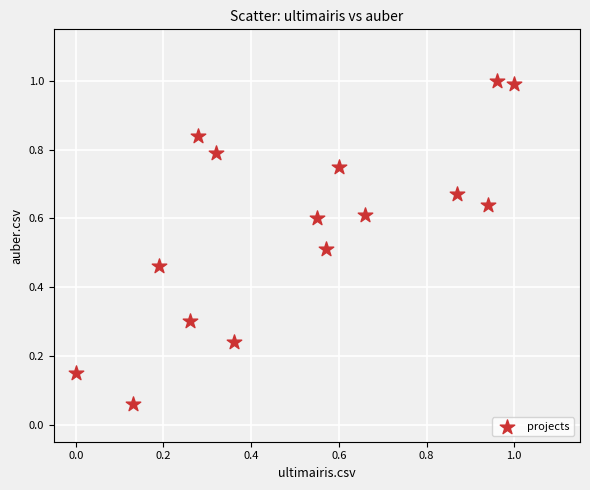

What is the range of X values (max minus min)?

1.0